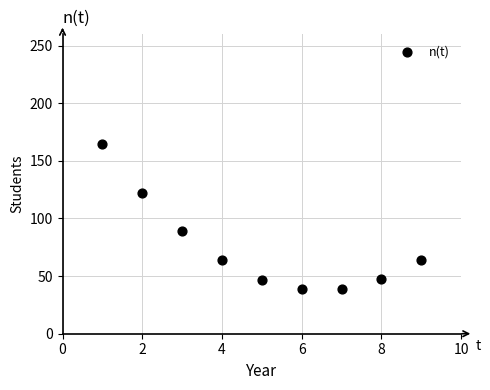

What is the average X value?

5.0